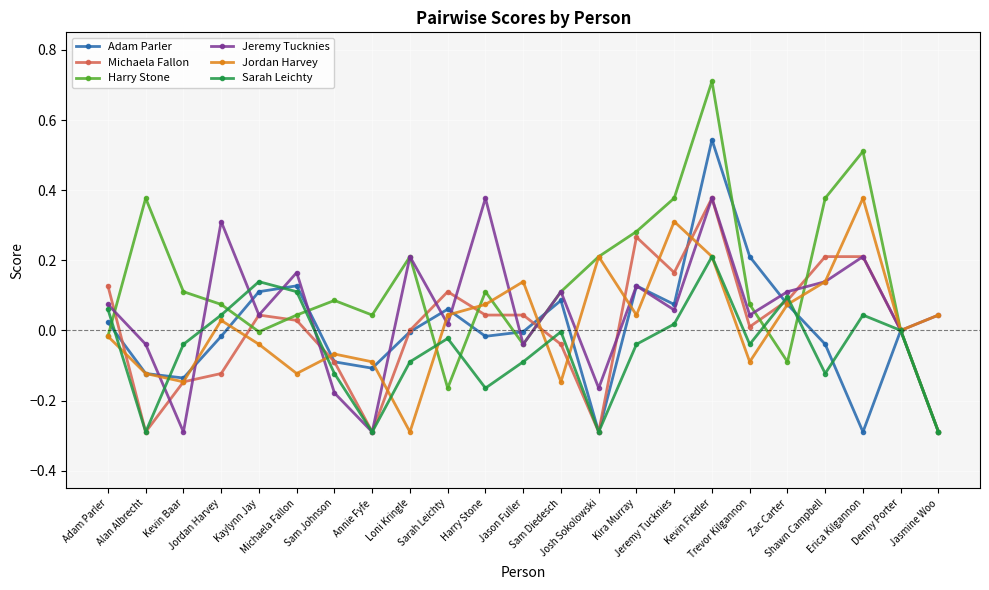

What is the label of the 20th point from the left?

Shawn Campbell